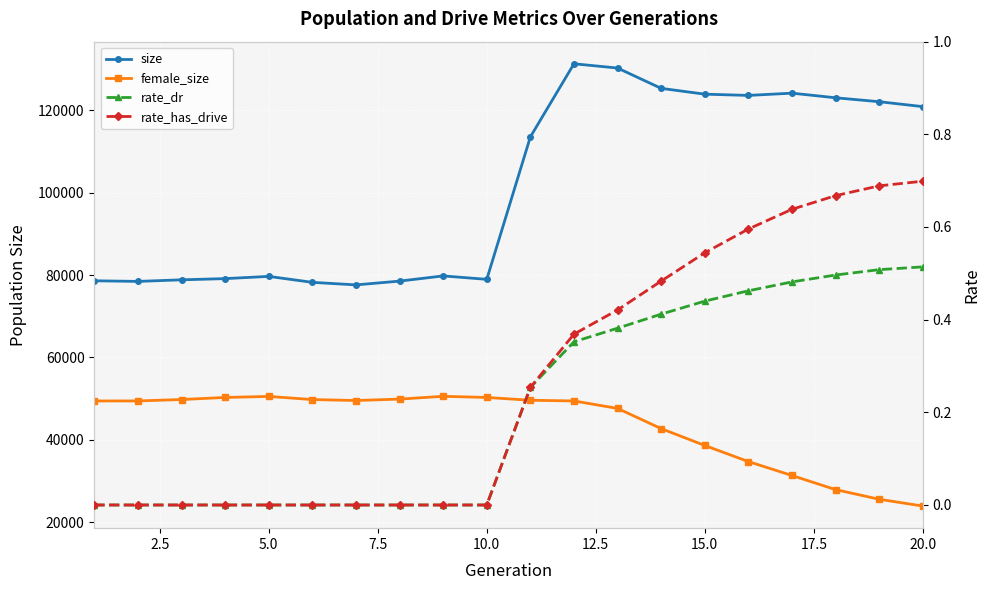

How many lines are shown in the chart?

4